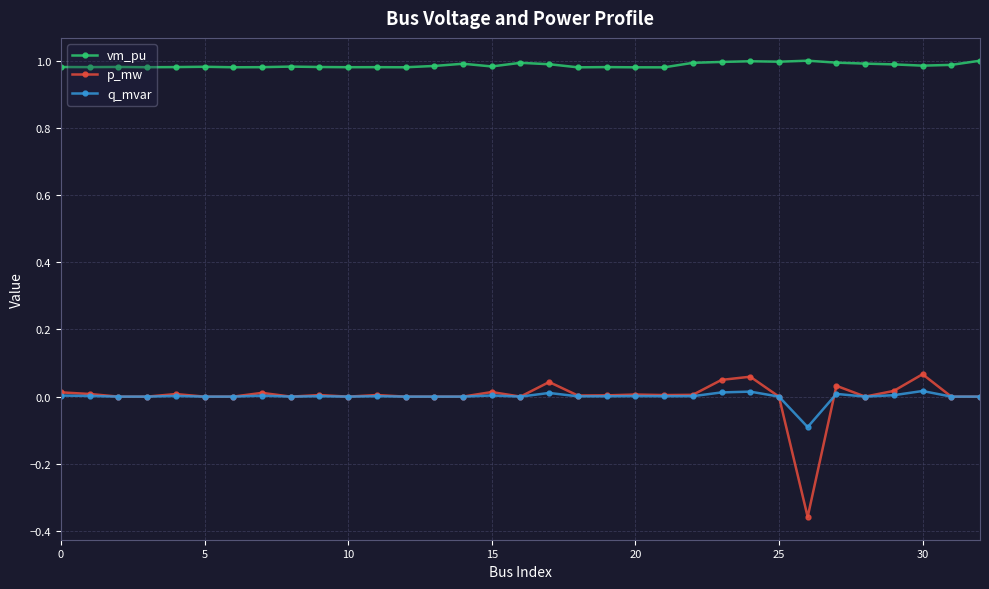

Which series has the largest total across all categories?

vm_pu